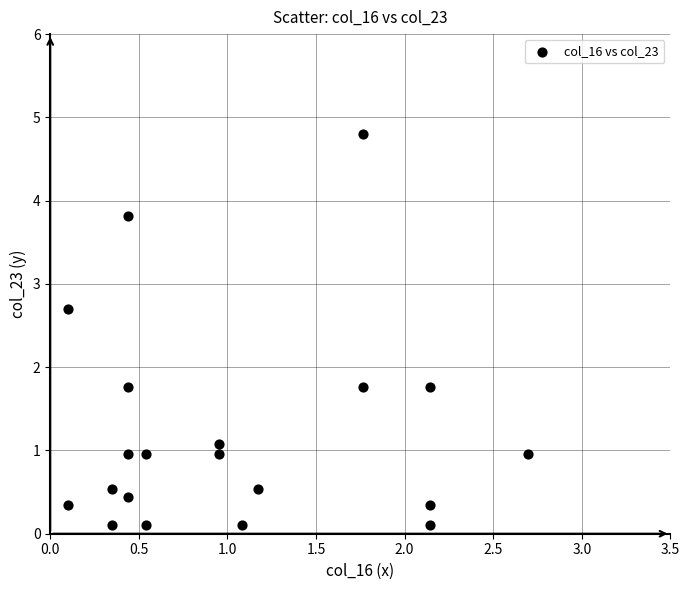

What is the range of X values (max minus min)?

2.6